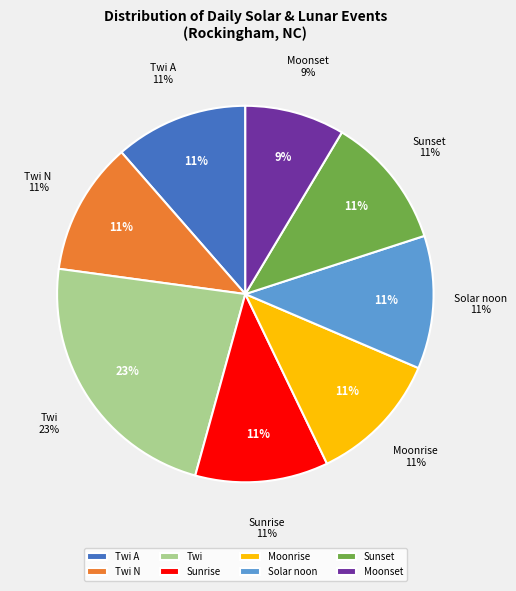

How many segments does this pie chart have?

8